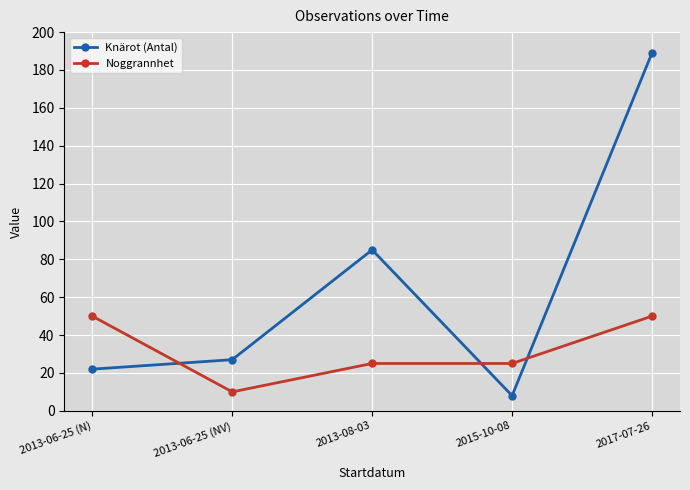

How many data points does each series have?

5